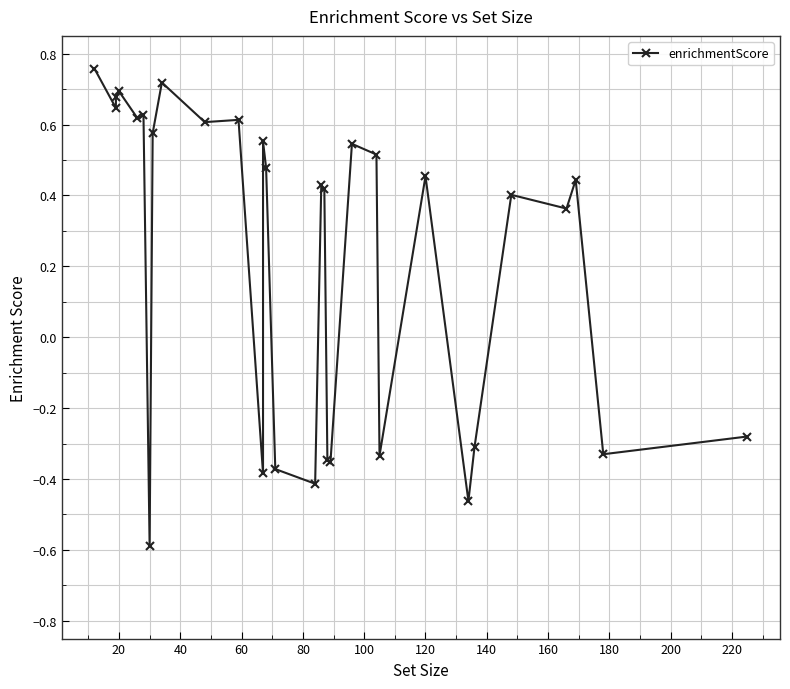

What is the sum of all values?

7.0